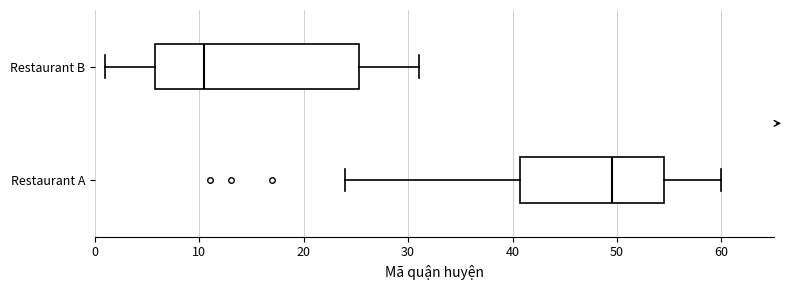

Where is the right edge of the box for Restaurant A on the x-axis? The values are not printed on the chart, so give them approximately, as read against the axis.

55